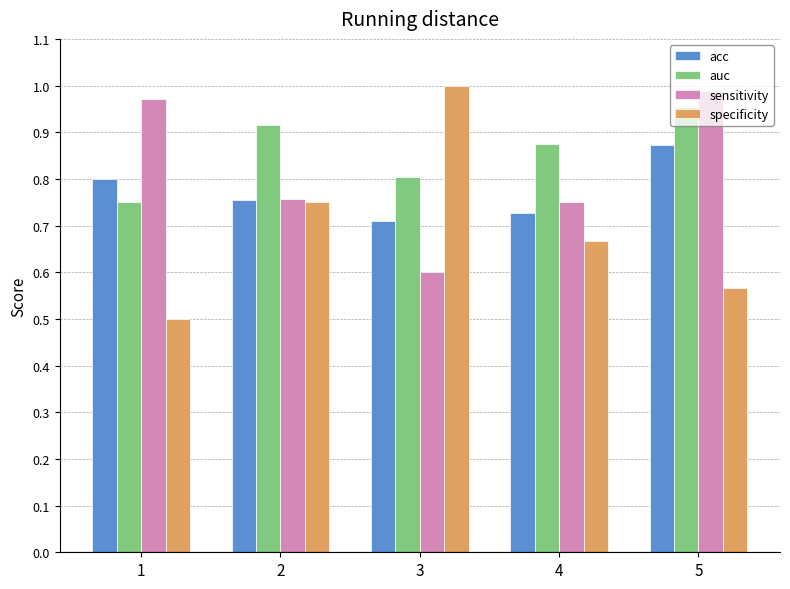

How many data points does each series have?

5